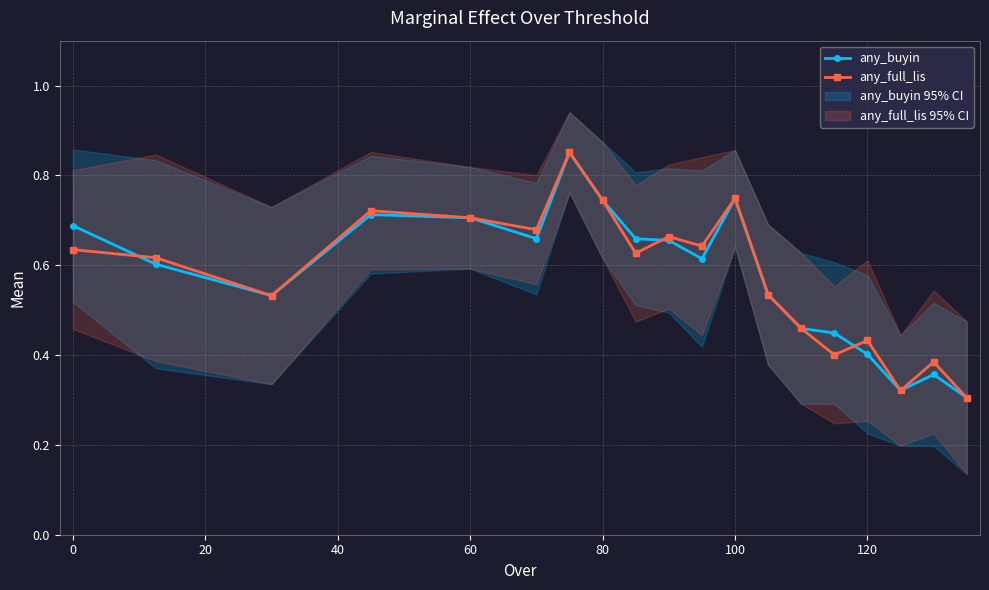

Count the any_buyin values in the range 0 to 1.

19